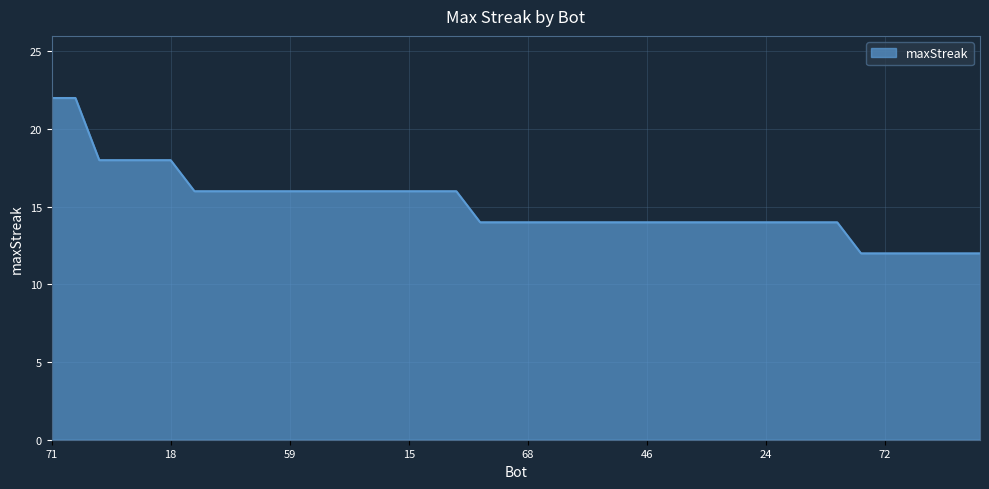

What is the maximum value shown in the chart?

22